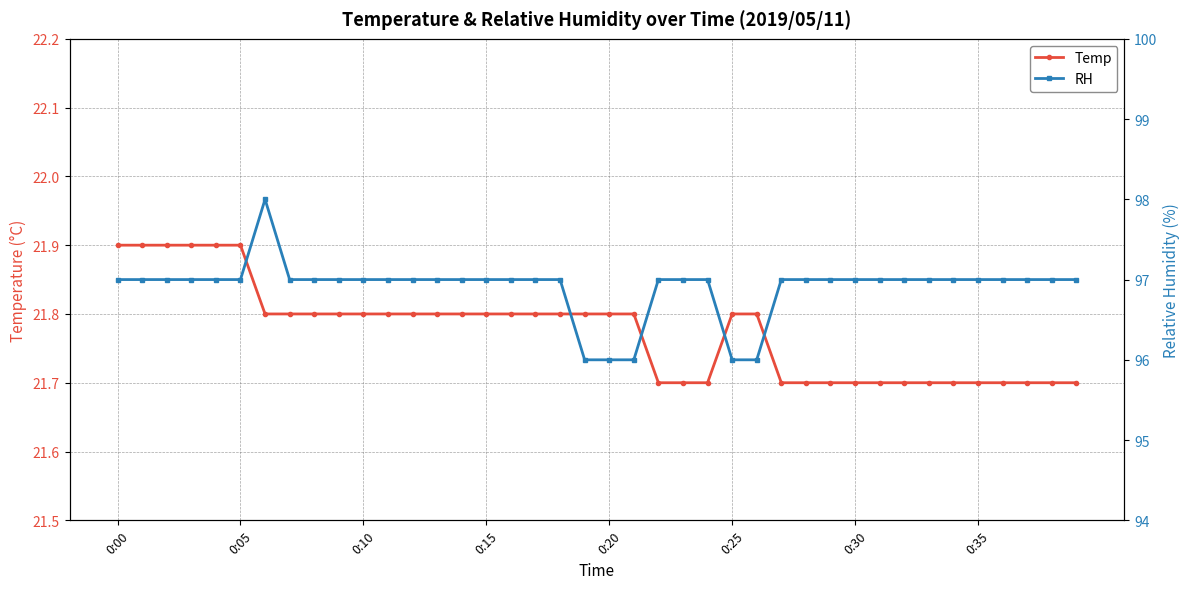

What is the smallest value displayed?

21.7